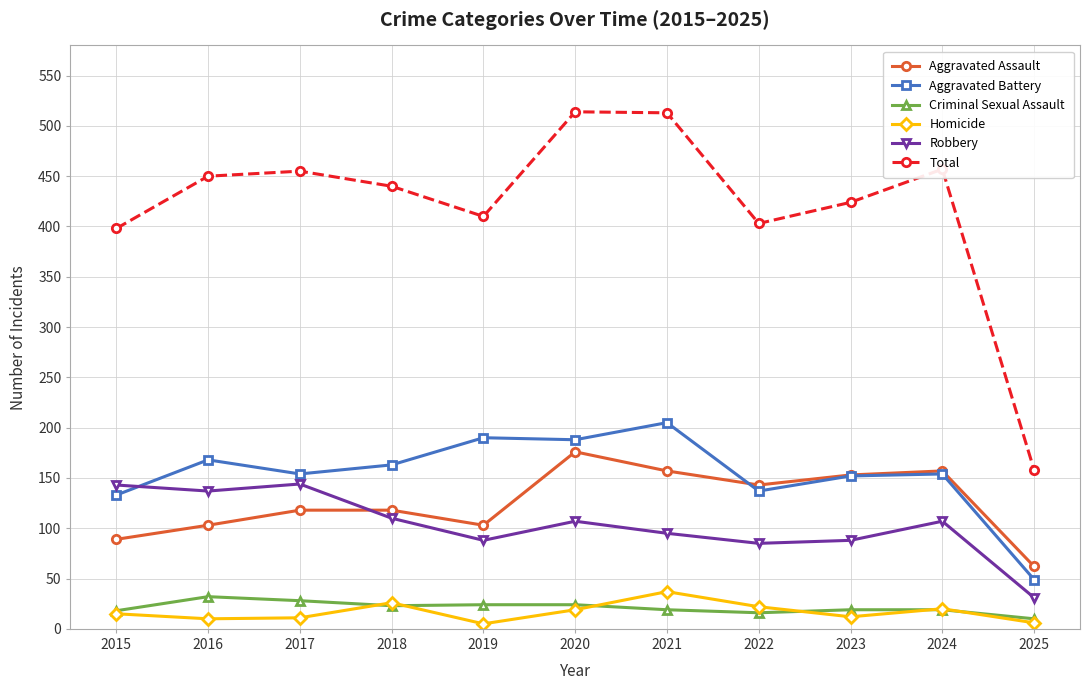

What is the difference between the Criminal Sexual Assault values at 2025 and 2020?

14